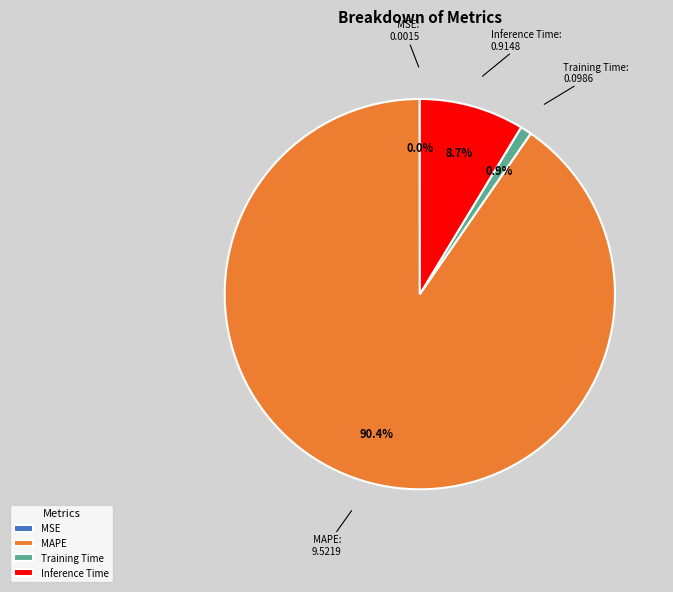

Which slice is the largest?

MAPE